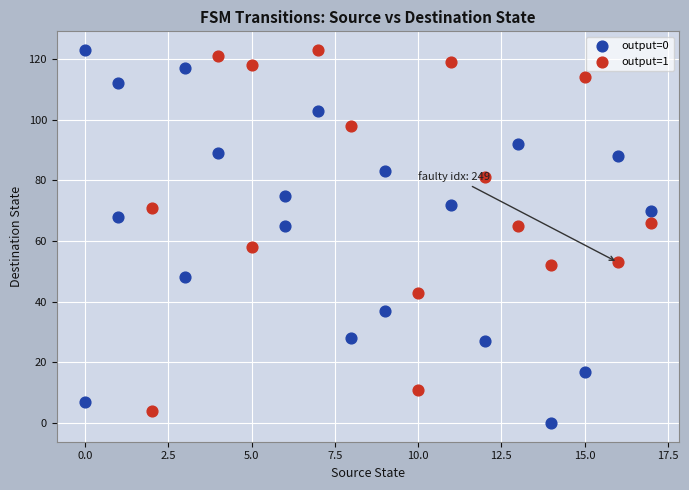

Which series reaches the minimum Y coordinate?

output=0